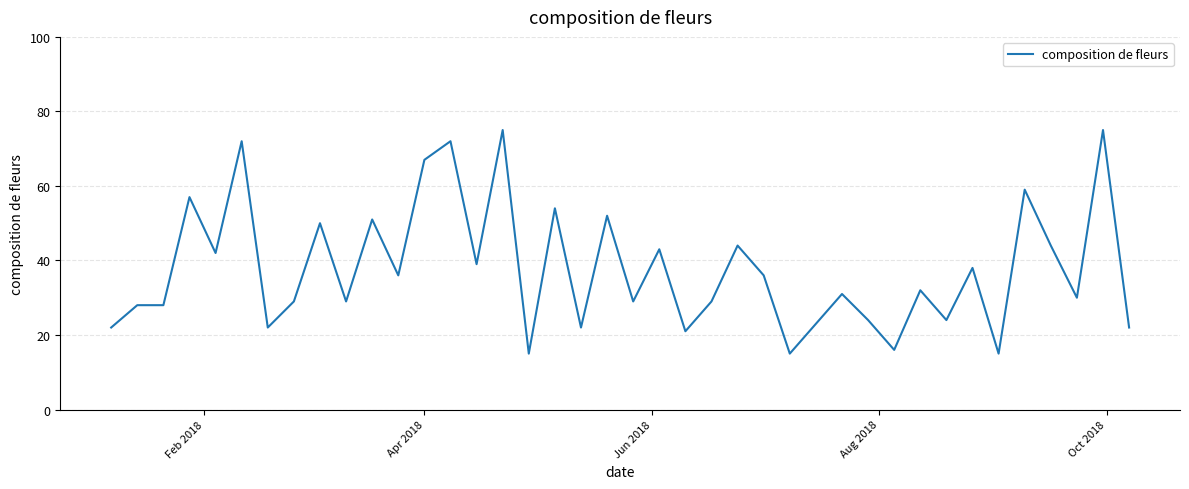

What is the minimum value shown in the chart?

15